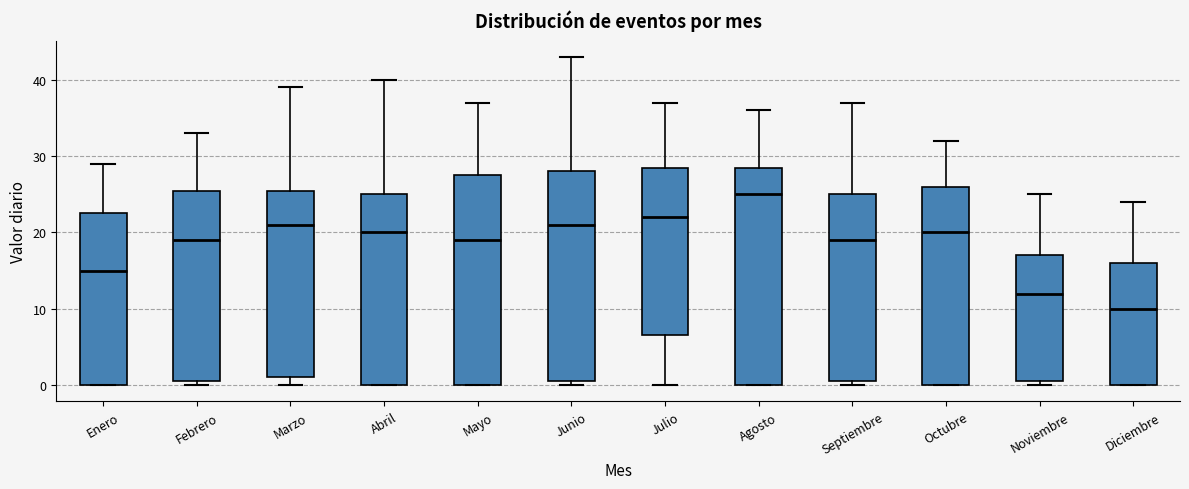

Which box is the tallest, from its lower edge to its upper edge?

Agosto